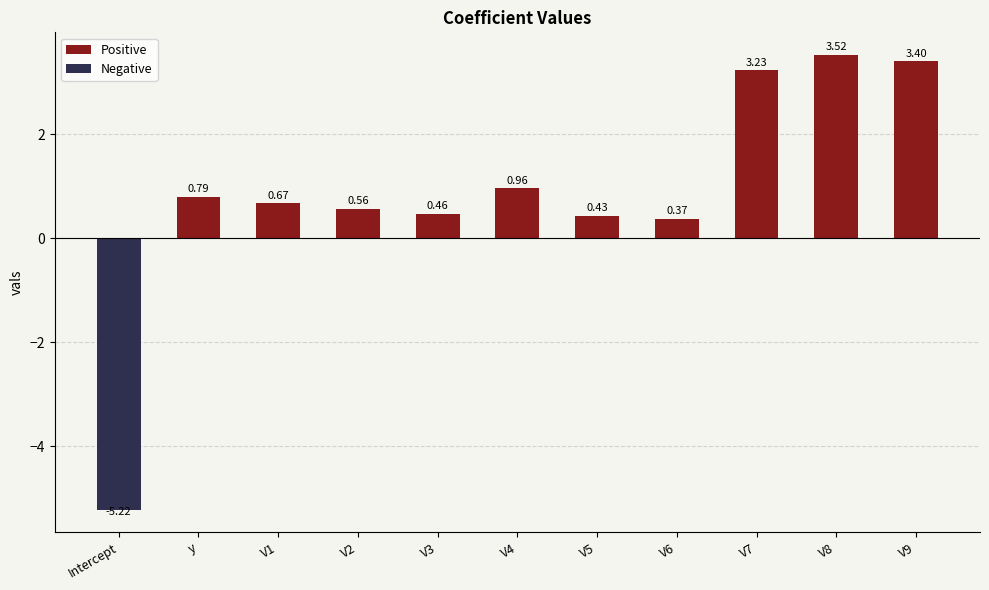

List the labels in order of value, smallest first.

Intercept, V6, V5, V3, V2, V1, y, V4, V7, V9, V8